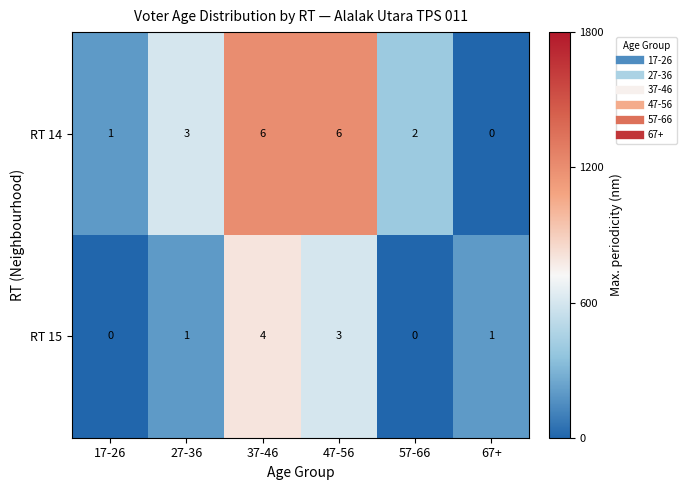

How many categories are shown in the chart?

6